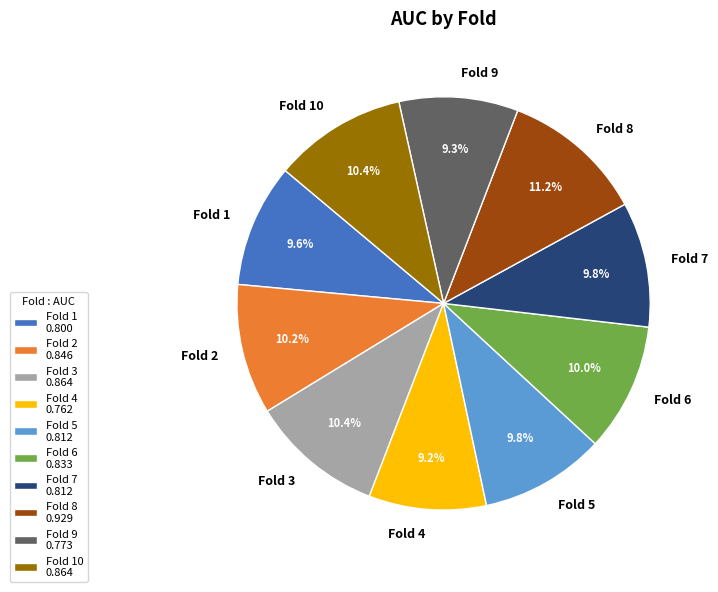

Count the number of slices in the pie.

10